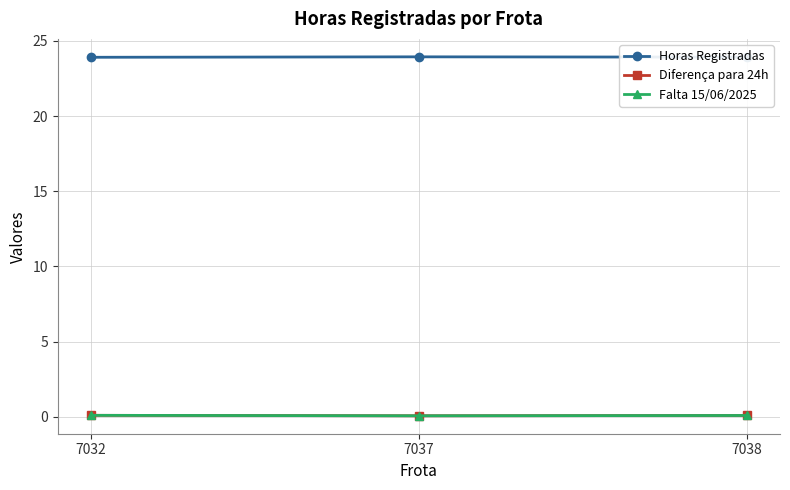

Is this an area chart (filled region under the line)?

No